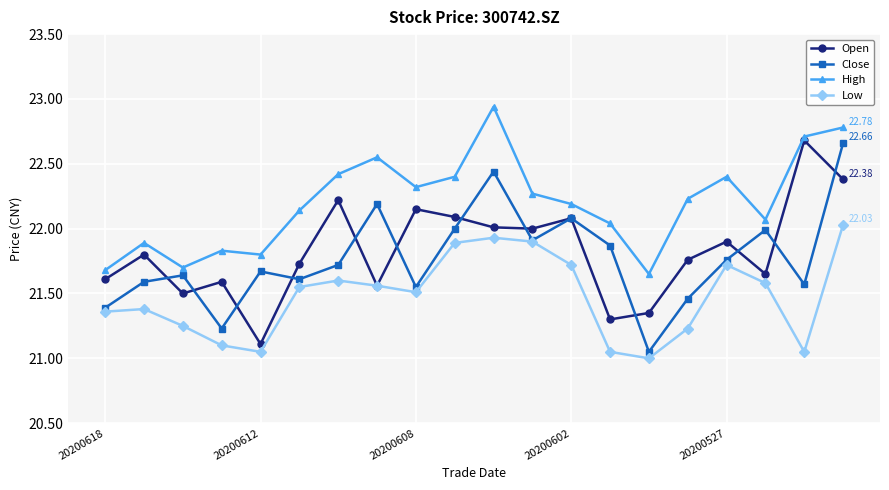

Does the chart display data point markers on the line(s)?

Yes